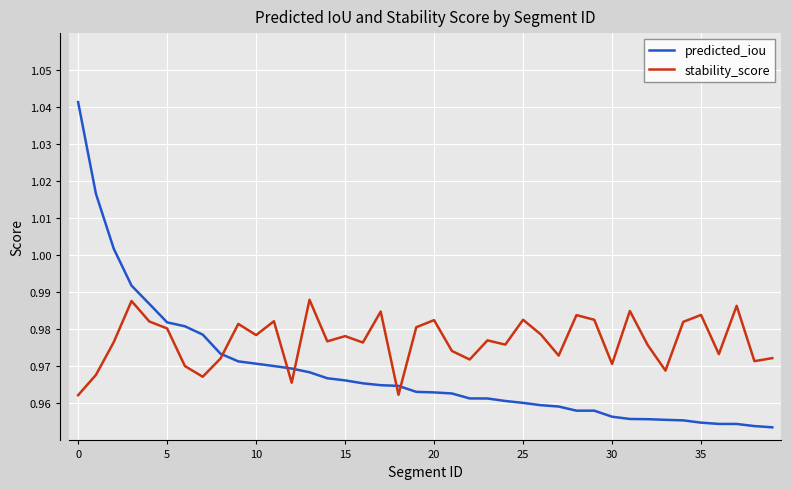

Rank the series by their maximum value, from highest to lowest.

predicted_iou, stability_score